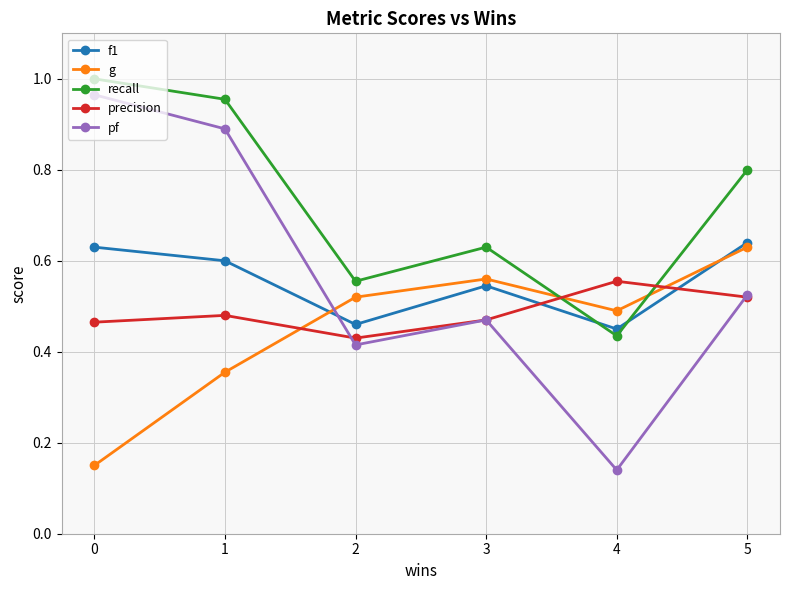

True or false: f1 has a value of 0.5 at 4.

True